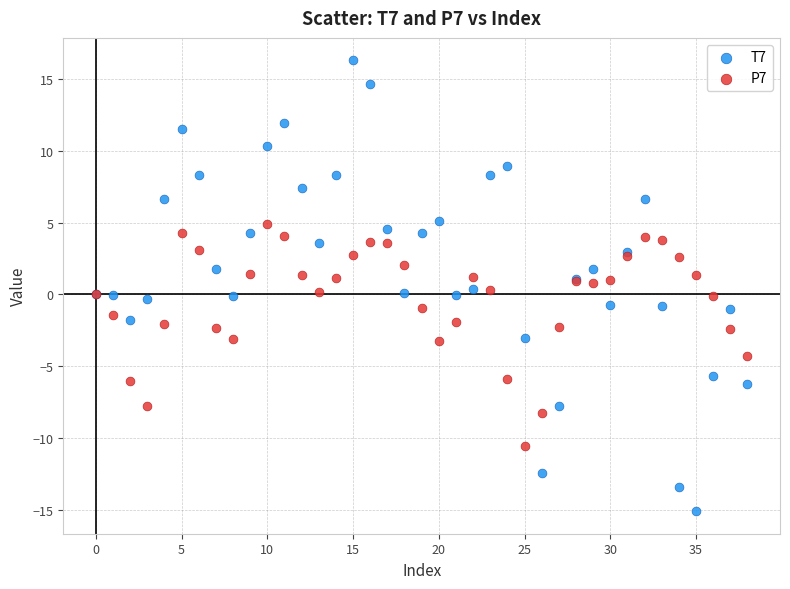

Which series reaches the minimum Y coordinate?

T7